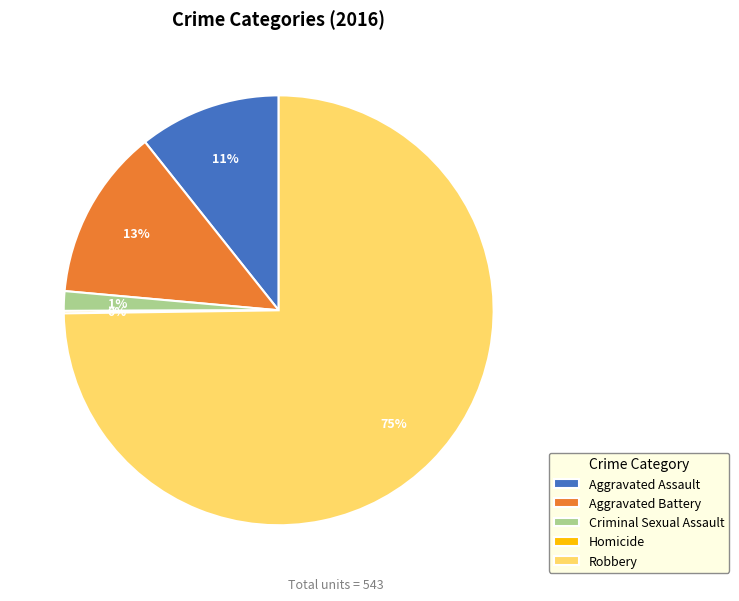

To the nearest percent, what percentage of the pie is Aggravated Assault?

11%